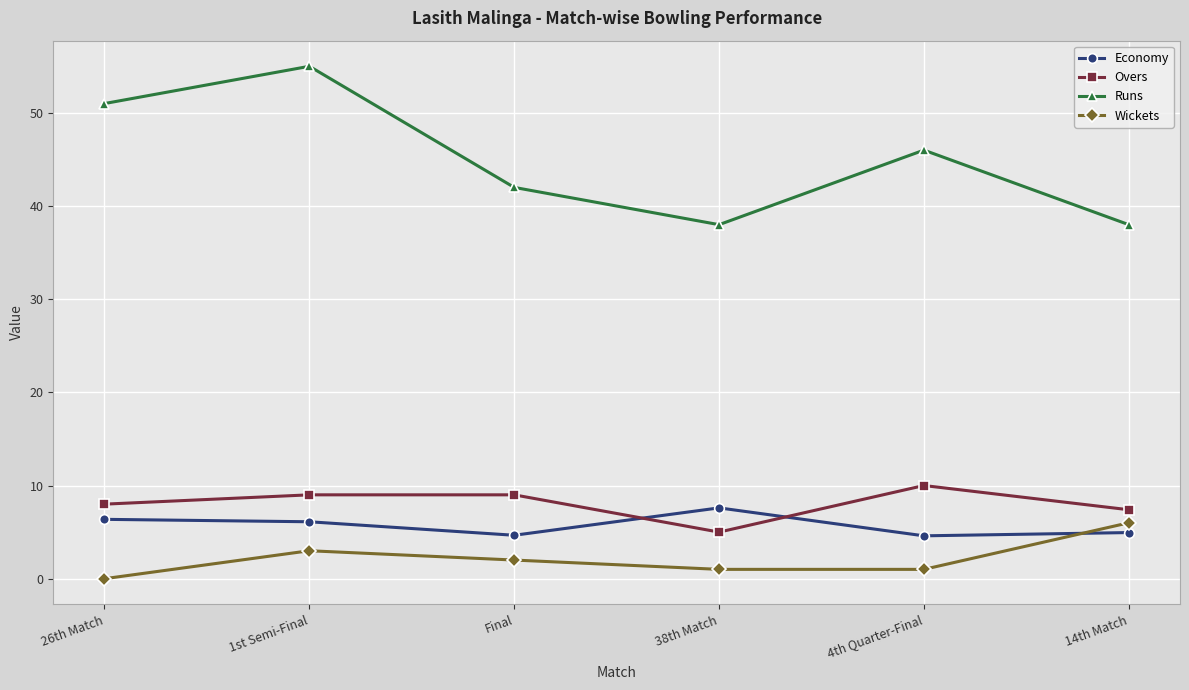

What is the difference between the maximum and minimum values in the Runs series?

17.0